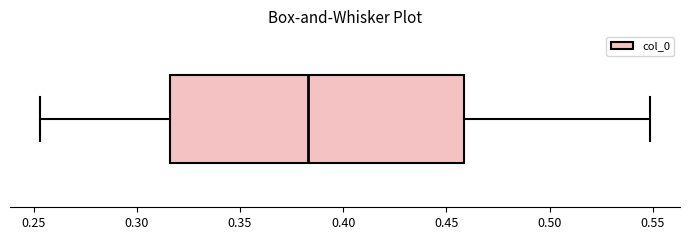

Transcribe this box plot: give where the median line is, the range the box spans, and where the two whiskers end, as read against the x-axis. The values are not printed on the chart, so give them approximately, as read against the axis.

median 0.385, box 0.315 to 0.460, whiskers 0.255 to 0.550